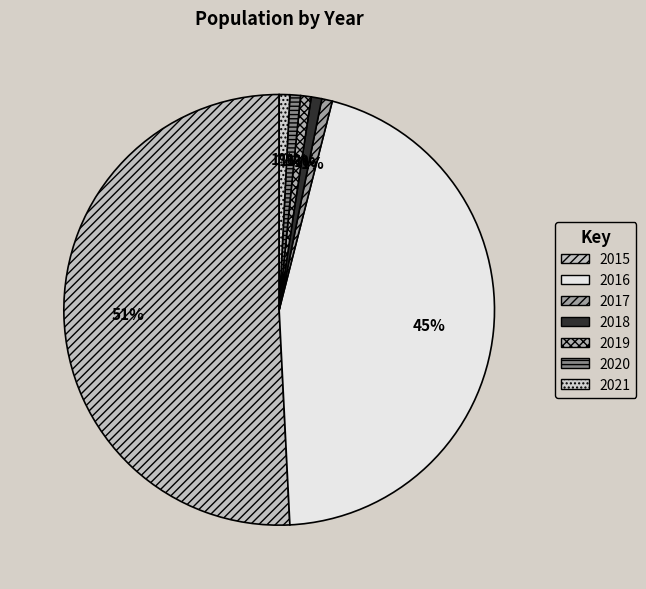

To the nearest percent, what percentage of the pie is 2015?

51%